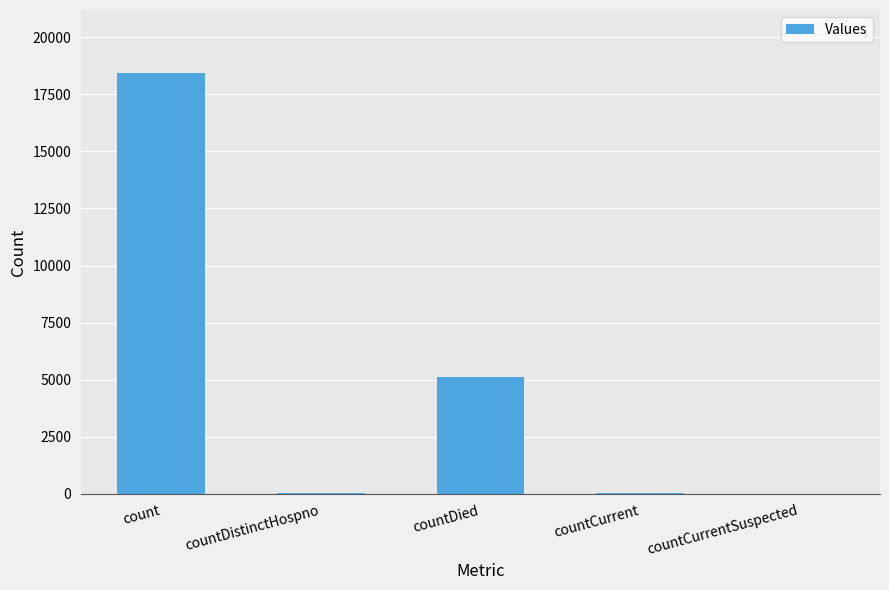

Which has a higher value, count or countDistinctHospno?

count